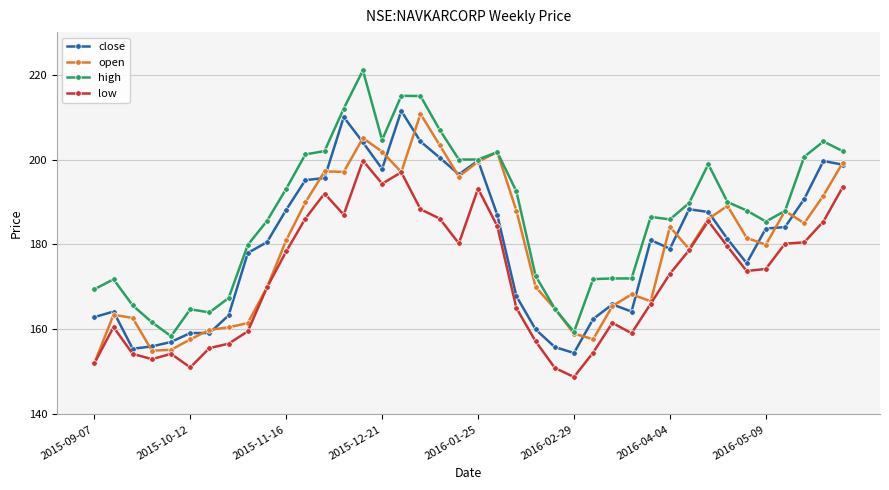

Which series has the largest total across all categories?

high